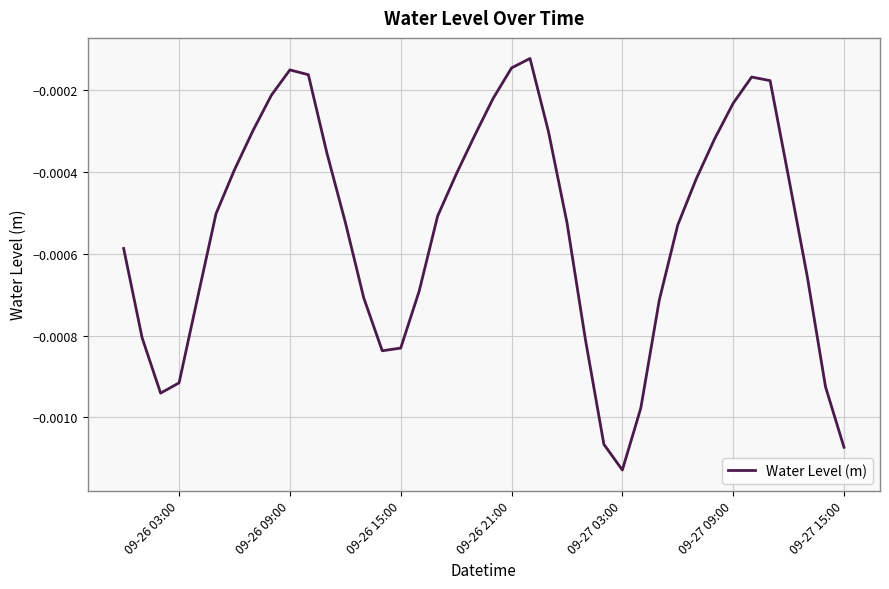

Which category has the lowest value across all series?

09-27 03:00